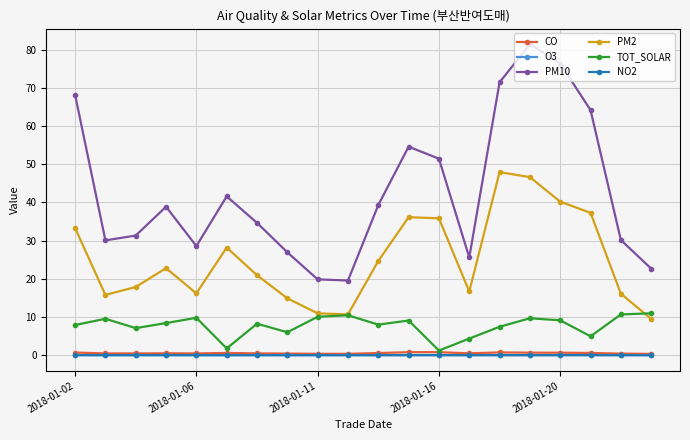

Which series has the largest range (max minus min)?

PM10